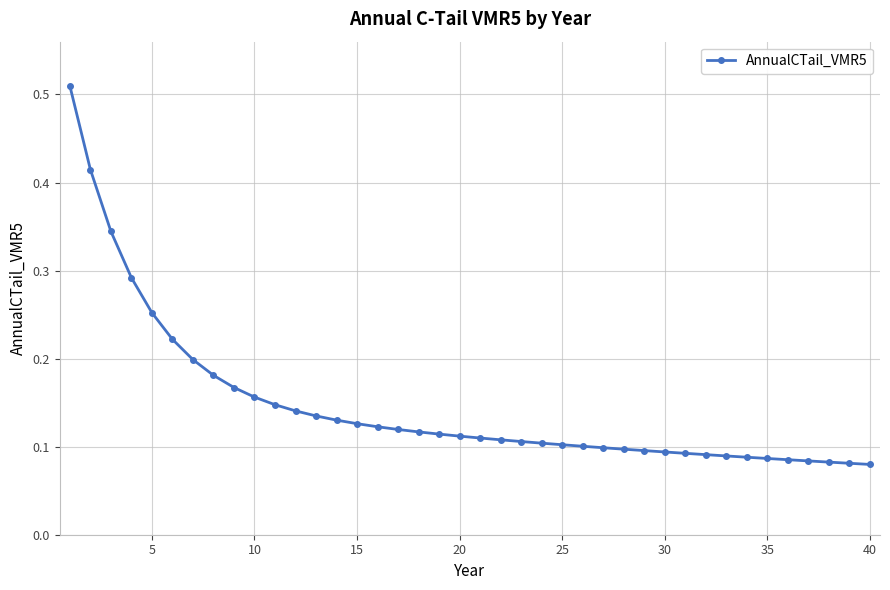

What is the sum of all values?

5.9